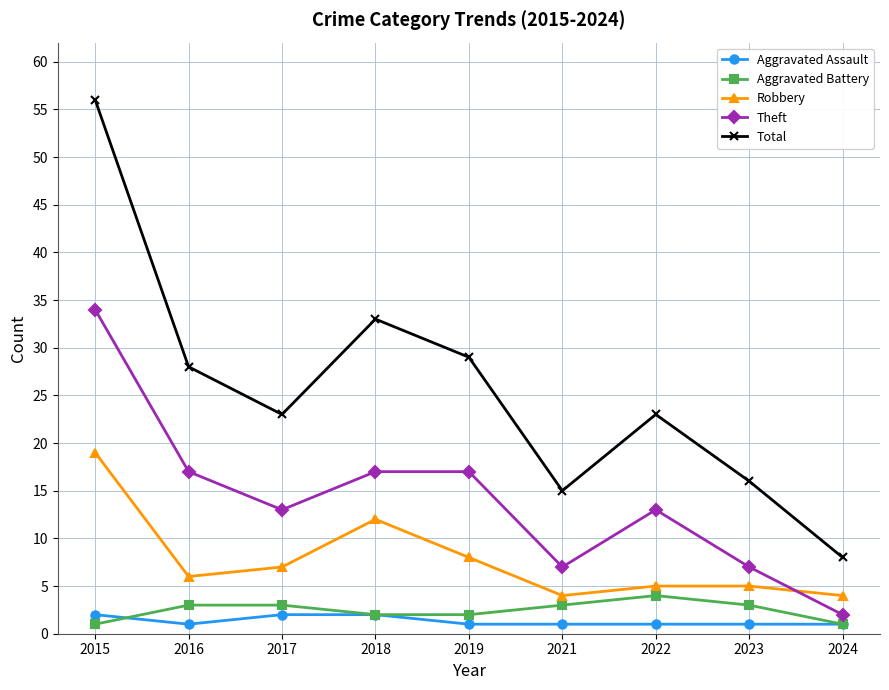

Which category has the highest value across all series?

2015